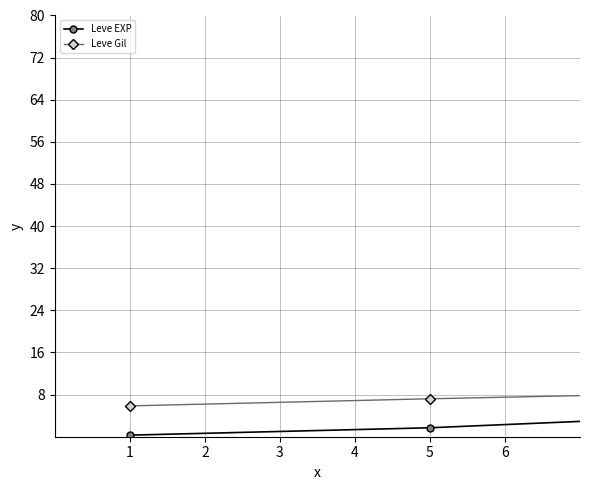

What are all the series names shown in the legend?

Leve EXP, Leve Gil